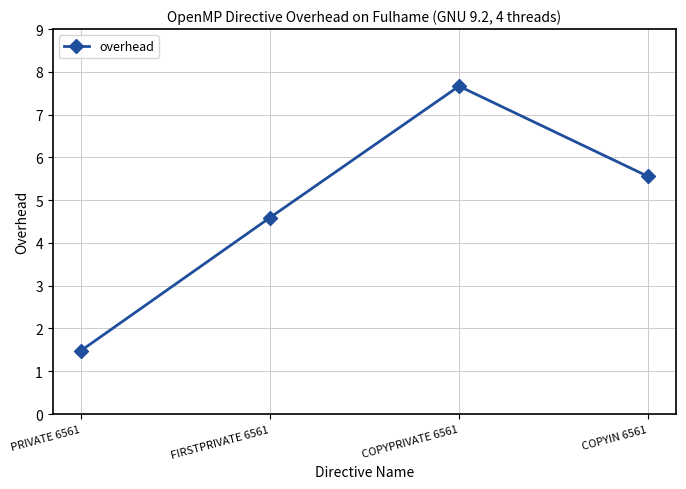

The chart shows a value of 4.6 at FIRSTPRIVATE 6561. True or false?

True